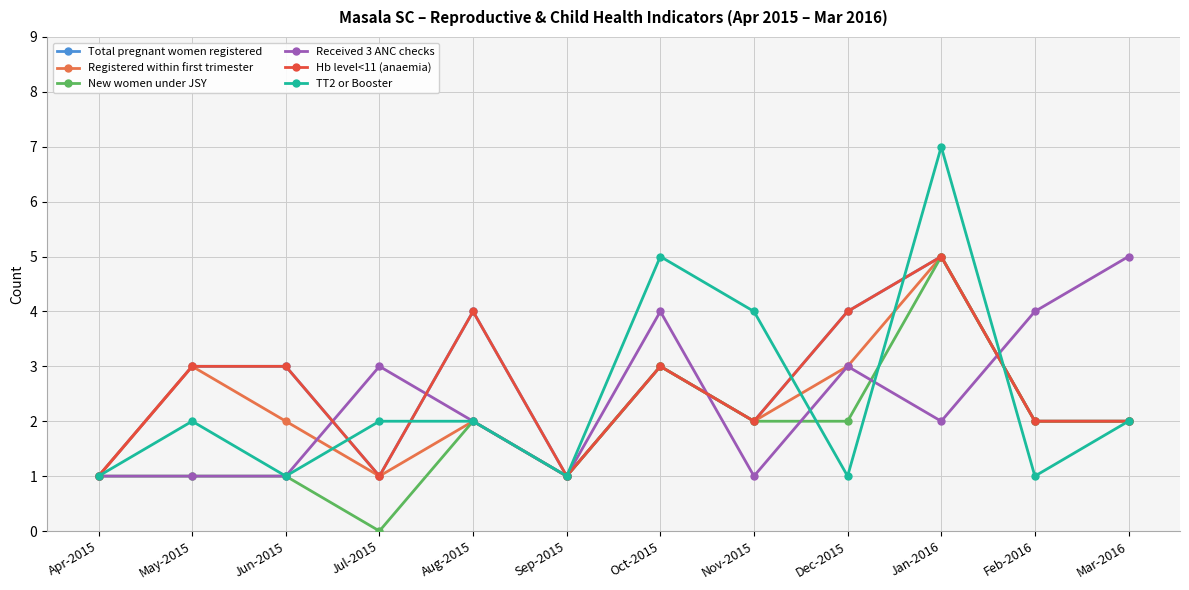

How many interior local peaks does the Hb level<11 (anaemia) series have?

3